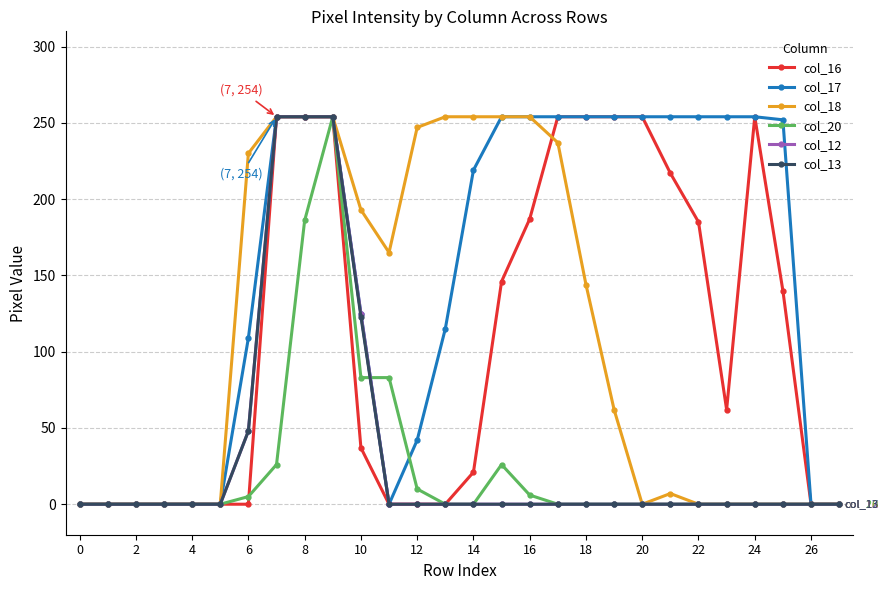

True or false: col_16 has more than 0 points higher than both neighbors.

True